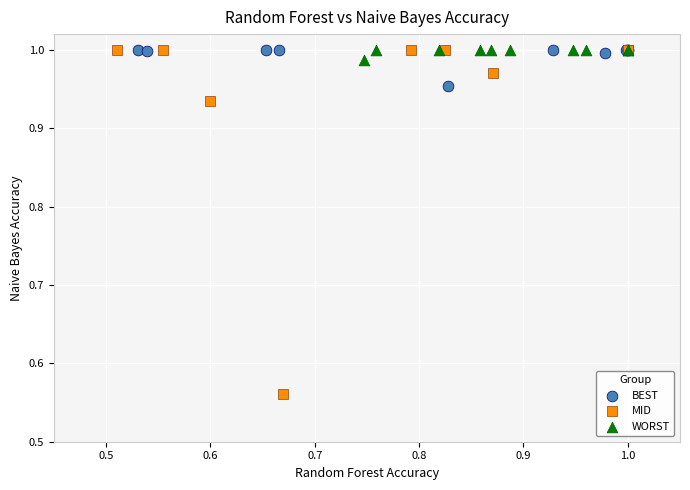

Which series reaches the minimum Y coordinate?

MID